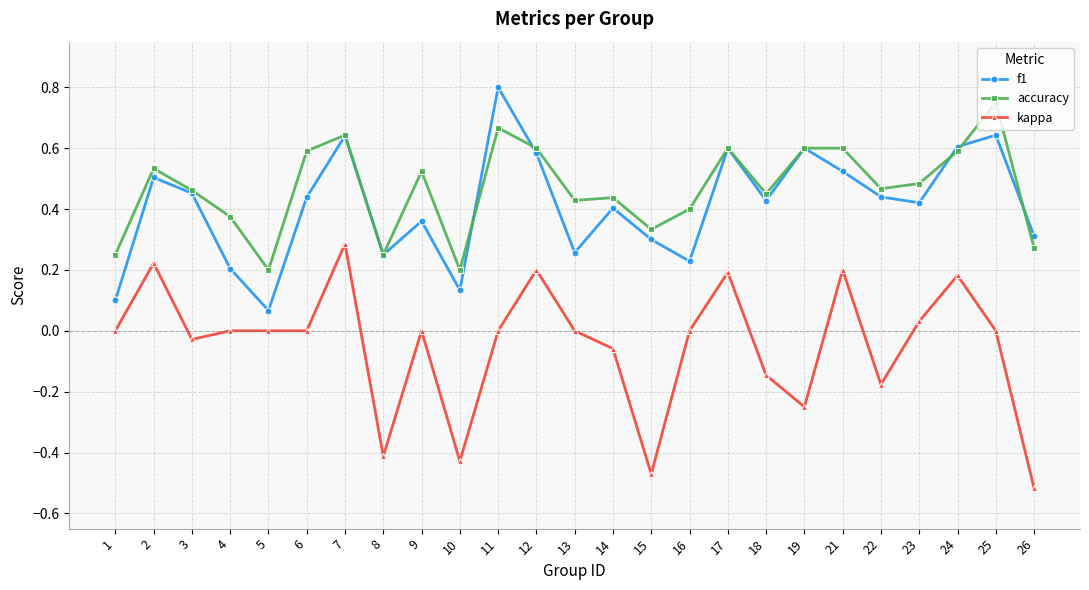

At which category does accuracy reach its first local valley?

5